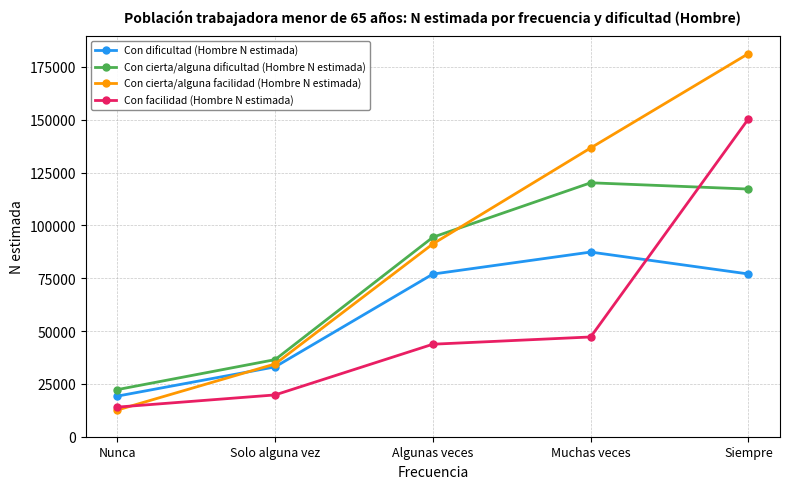

Rank the categories by Con facilidad (Hombre N estimada) value from highest to lowest.

Siempre, Muchas veces, Algunas veces, Solo alguna vez, Nunca